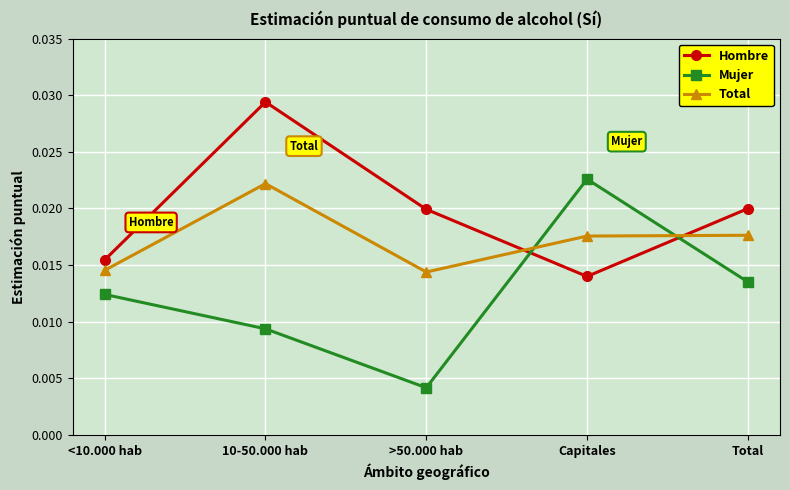

At how many categories does at least one series exceed 0?

5